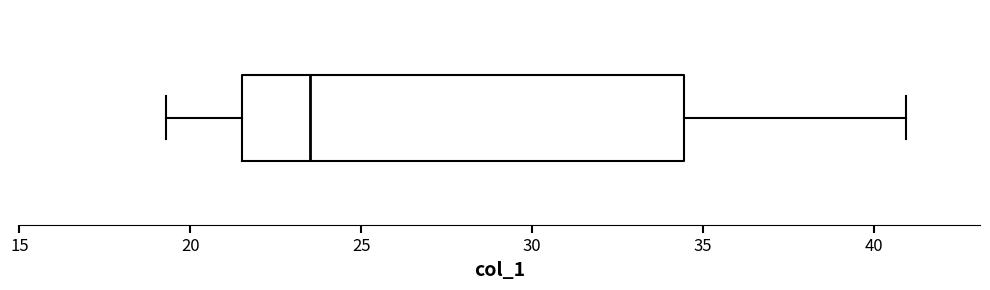

Read this box plot against the x-axis: the position of the median line, the range covered by the box, and the ends of both whiskers. The values are not printed on the chart, so give them approximately, as read against the axis.

median 23.5, box 21.5 to 34.5, whiskers 19.5 to 41.0